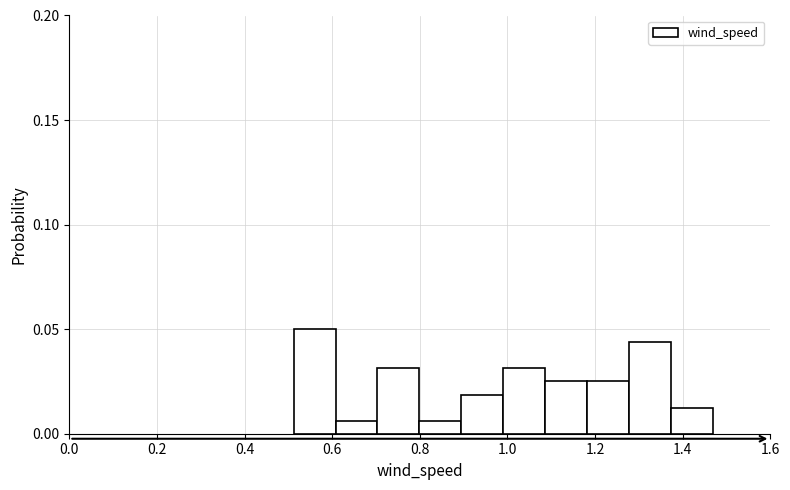

Reading left to right, transcribe this chart: for each bar, give the range it covers on the x-axis and its height. Neither the bar edges nor the heights are printed on the chart, so give them approximately, as read against the axes.

0.52 to 0.60: 0.050
0.60 to 0.70: 0.005
0.70 to 0.80: 0.030
0.80 to 0.90: 0.005
0.90 to 1.00: 0.020
1.00 to 1.08: 0.030
1.08 to 1.18: 0.025
1.18 to 1.28: 0.025
1.28 to 1.38: 0.045
1.38 to 1.46: 0.015